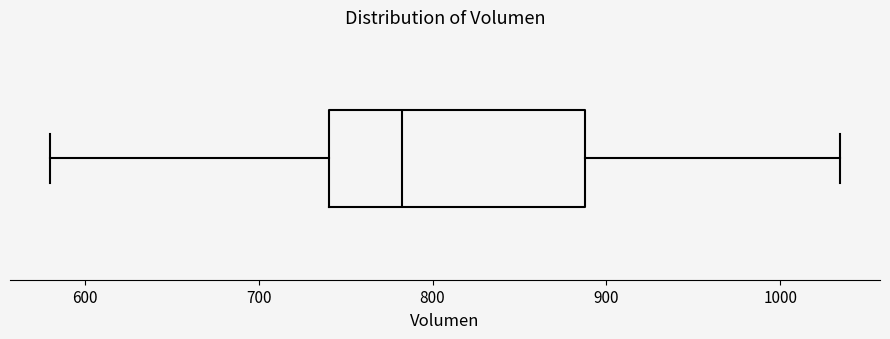

Transcribe this box plot: give where the median line is, the range the box spans, and where the two whiskers end, as read against the x-axis. The values are not printed on the chart, so give them approximately, as read against the axis.

median 780, box 740 to 890, whiskers 580 to 1030